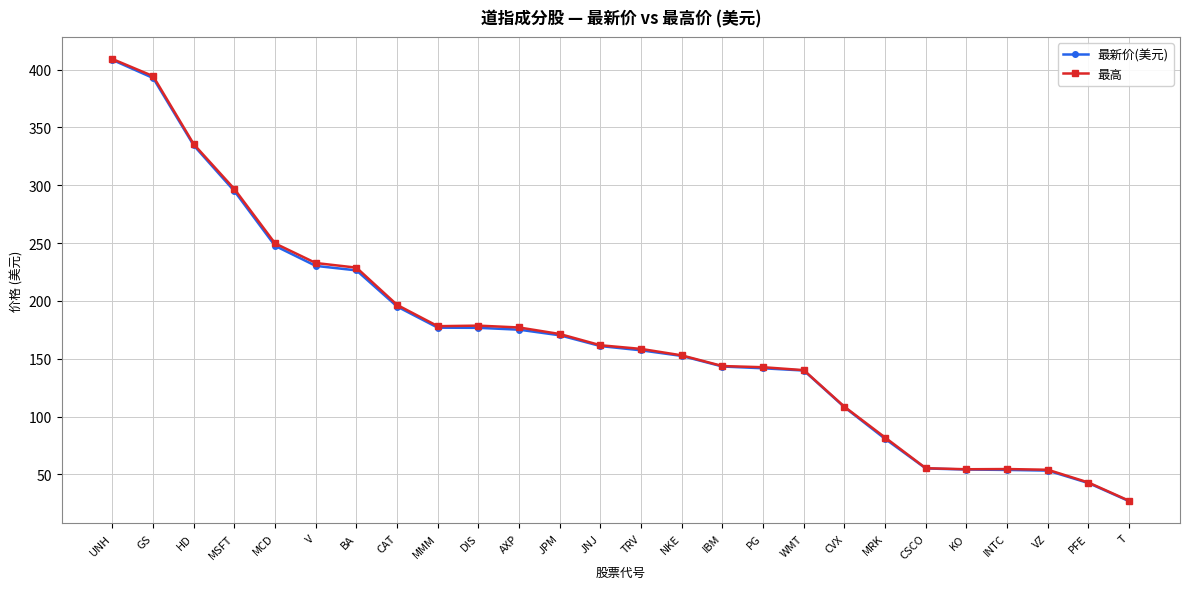

How many values in the 最新价(美元) series exceed 160?

13